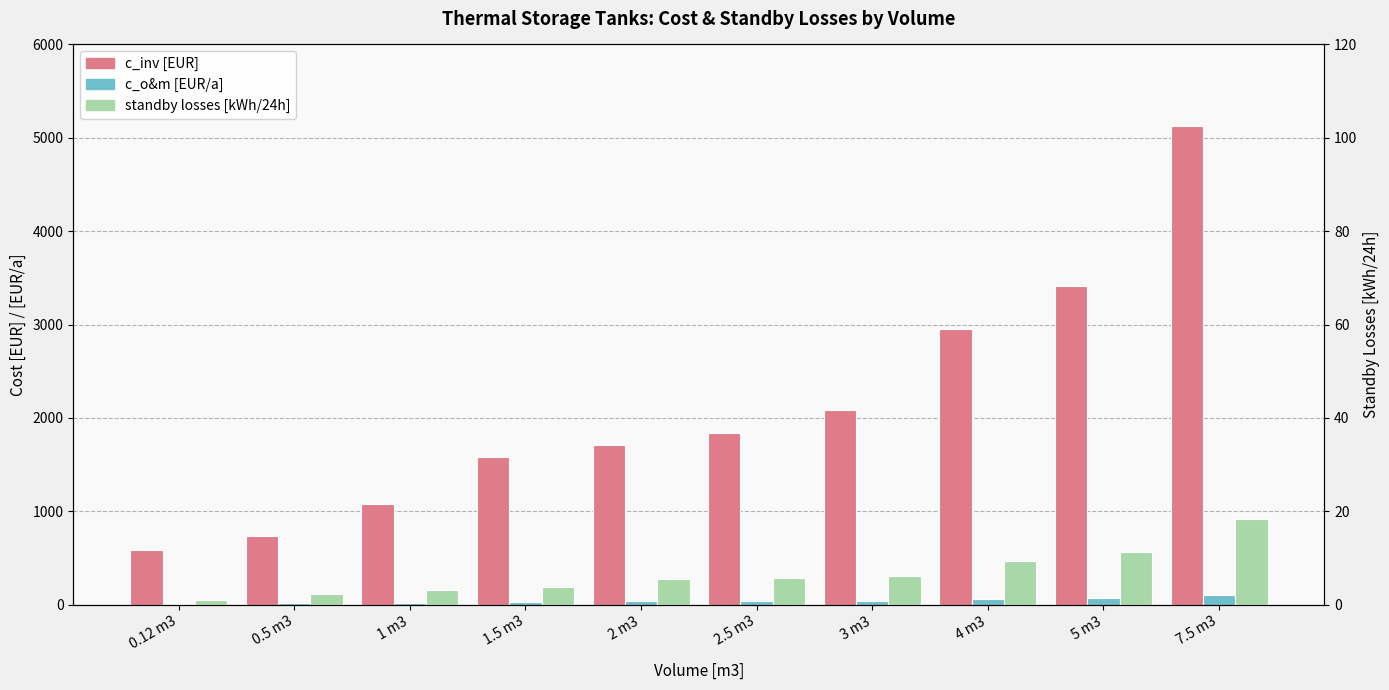

Is it true that standby losses [kWh/24h] equals 0.5 at 0.12 m3?

False